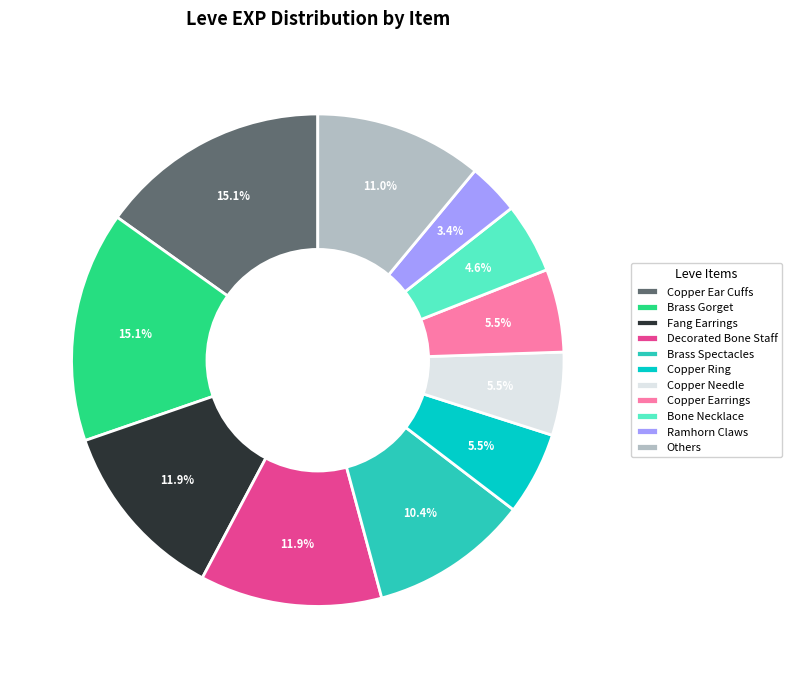

Is the sum of Ramhorn Claws and Brass Gorget greater than half?

No